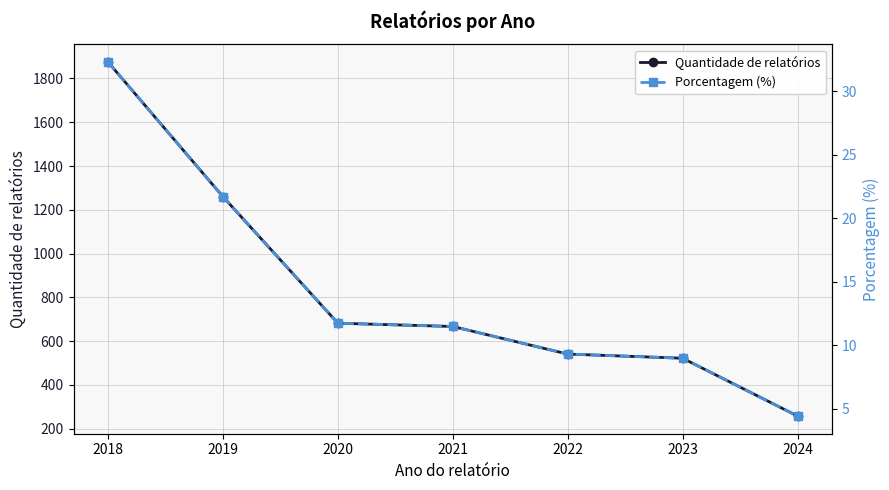

At which category is the sum across all series the highest?

2018